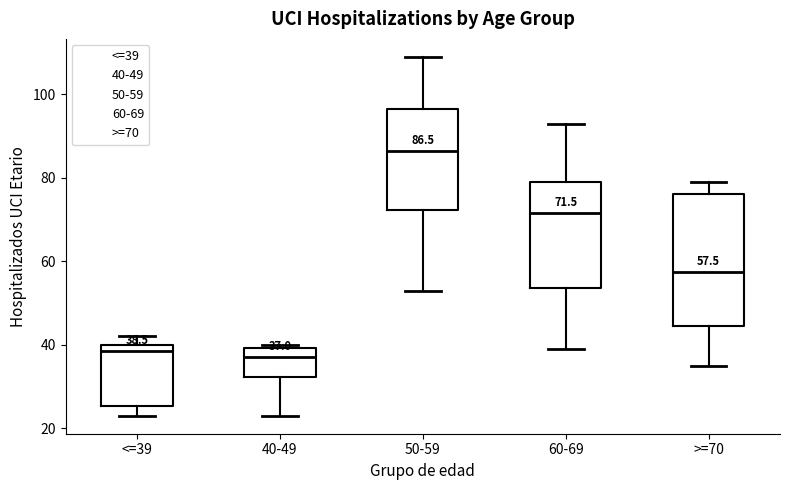

Which box is the tallest, from its lower edge to its upper edge?

>=70